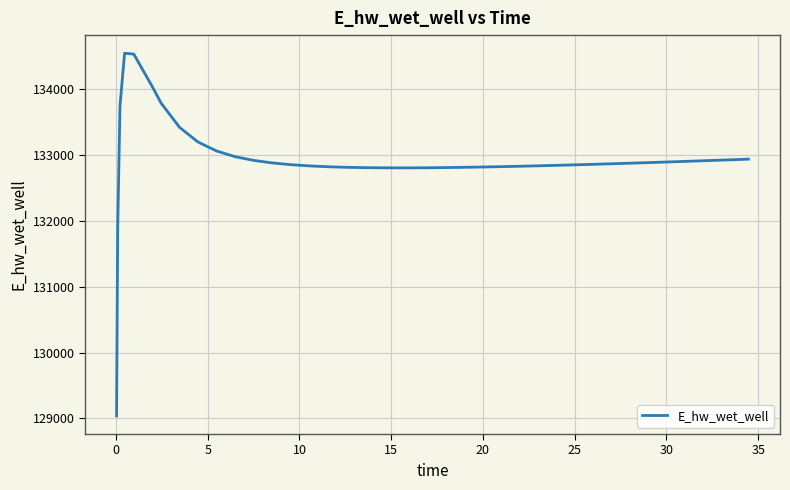

What is the greatest value displayed?

134544.7